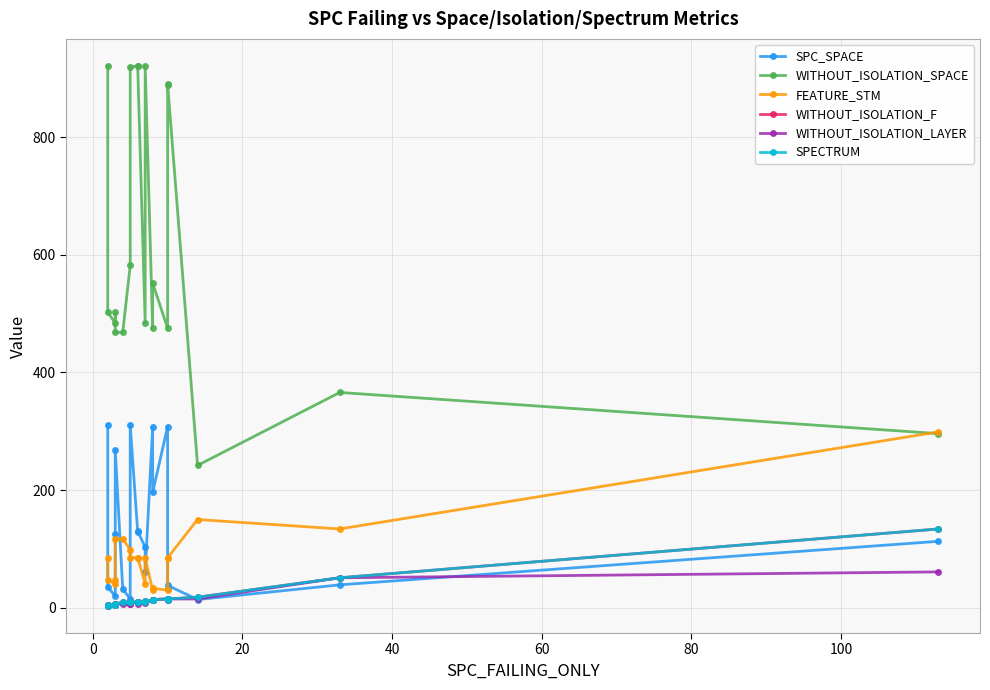

Is the value of SPECTRUM at 19 greater than the value of WITHOUT_ISOLATION_F at 80?

Yes